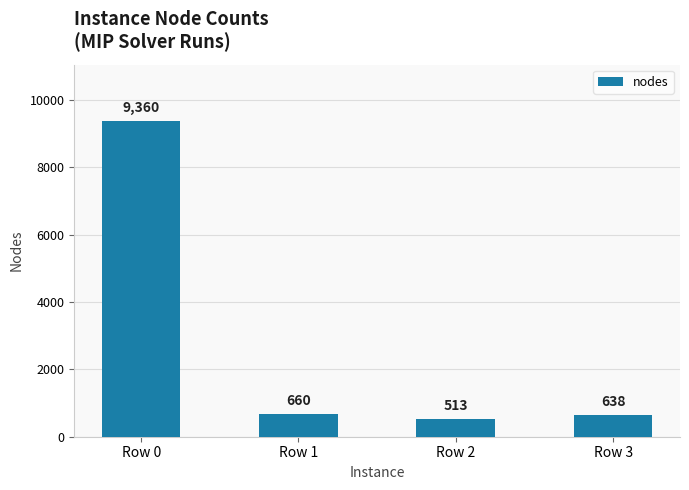

What is the value of the 1st bar from the left?

9360